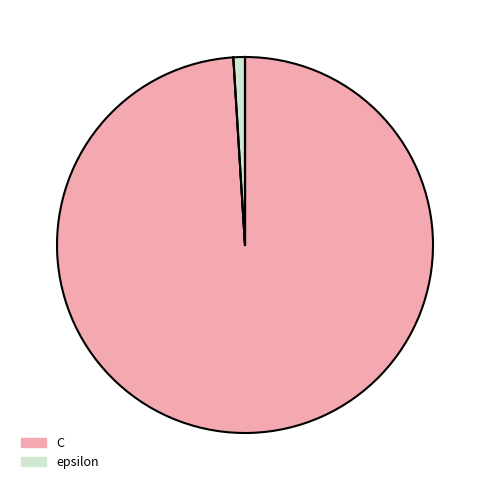

Which has a higher value, C or epsilon?

C